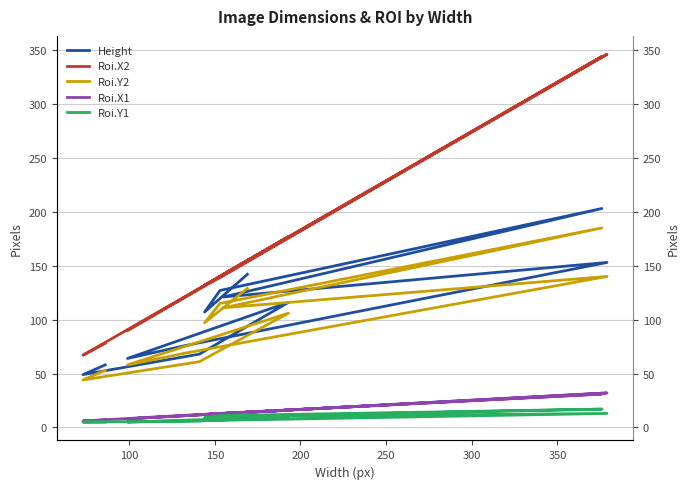

How many values in the Roi.X2 series are below 139?

6